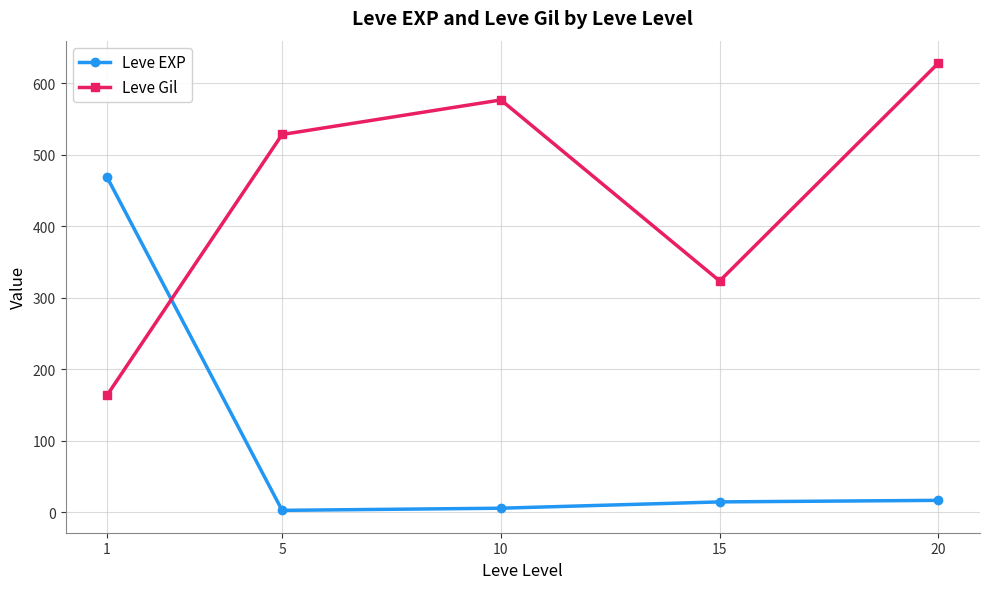

What is the total value across all series at 15?

337.5